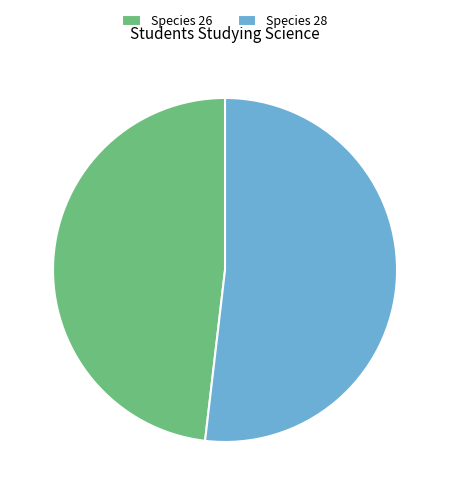

Rank the categories by value from highest to lowest.

Species 28, Species 26